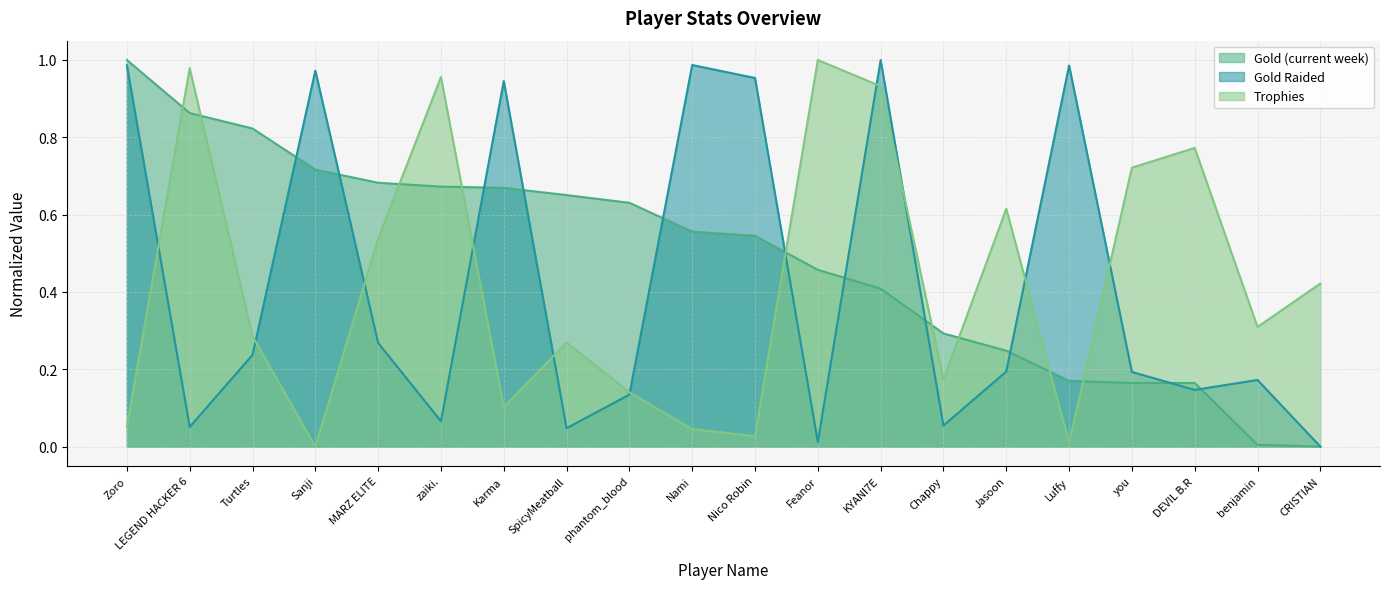

Reading right to left, list all the values displayed in this chart.

Gold (current week): 0.0	0.0	0.2	0.2	0.2	0.2	0.3	0.4	0.5	0.5	0.6	0.6	0.7	0.7	0.7	0.7	0.7	0.8	0.9	1.0
Gold Raided: 0.0	0.2	0.1	0.2	1.0	0.2	0.1	1.0	0.0	1.0	1.0	0.1	0.0	0.9	0.1	0.3	1.0	0.2	0.1	1.0
Trophies: 0.4	0.3	0.8	0.7	0.0	0.6	0.2	0.9	1.0	0.0	0.0	0.1	0.3	0.1	1.0	0.5	0.0	0.3	1.0	0.1